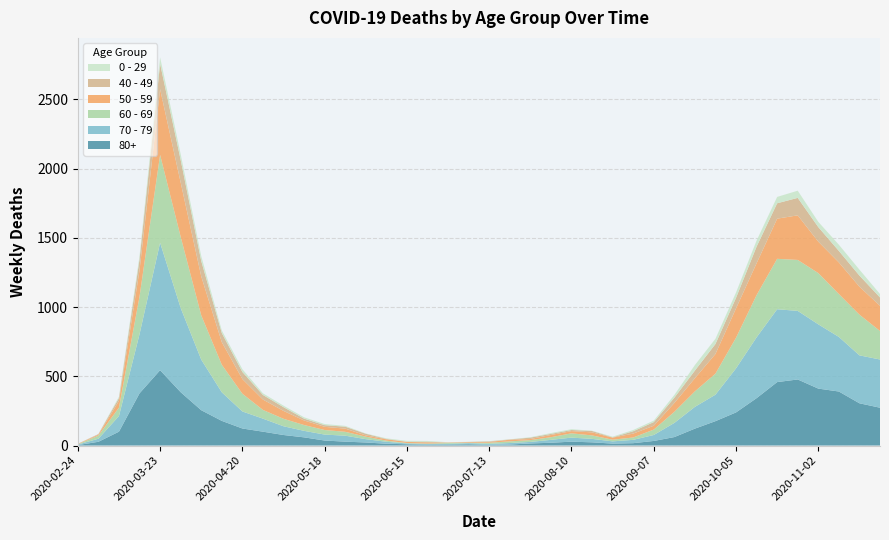

Reading right to left, what are all the values shown in this chart?

80+: 2020-11-23=273	2020-11-16=305	2020-11-09=390	2020-11-02=411	2020-10-26=477	2020-10-19=458	2020-10-12=342	2020-10-05=239	2020-09-28=176	2020-09-21=122	2020-09-14=61	2020-09-07=33	2020-08-31=17	2020-08-24=14	2020-08-17=23	2020-08-10=28	2020-08-03=20	2020-07-27=15	2020-07-20=7	2020-07-13=5	2020-07-06=9	2020-06-29=7	2020-06-22=6	2020-06-15=9	2020-06-08=13	2020-06-01=22	2020-05-25=28	2020-05-18=36	2020-05-11=59	2020-05-04=76	2020-04-27=100	2020-04-20=123	2020-04-13=178	2020-04-06=255	2020-03-30=385	2020-03-23=544	2020-03-16=377	2020-03-09=100	2020-03-02=27	2020-02-24=3
70 - 79: 2020-11-23=348	2020-11-16=346	2020-11-09=394	2020-11-02=464	2020-10-26=495	2020-10-19=526	2020-10-12=439	2020-10-05=318	2020-09-28=191	2020-09-21=157	2020-09-14=102	2020-09-07=43	2020-08-31=24	2020-08-24=16	2020-08-17=25	2020-08-10=29	2020-08-03=21	2020-07-27=11	2020-07-20=11	2020-07-13=7	2020-07-06=8	2020-06-29=5	2020-06-22=5	2020-06-15=6	2020-06-08=14	2020-06-01=24	2020-05-25=43	2020-05-18=43	2020-05-11=47	2020-05-04=63	2020-04-27=94	2020-04-20=123	2020-04-13=206	2020-04-06=365	2020-03-30=608	2020-03-23=920	2020-03-16=427	2020-03-09=113	2020-03-02=22	2020-02-24=4
60 - 69: 2020-11-23=206	2020-11-16=294	2020-11-09=310	2020-11-02=370	2020-10-26=368	2020-10-19=364	2020-10-12=305	2020-10-05=221	2020-09-28=152	2020-09-21=112	2020-09-14=80	2020-09-07=39	2020-08-31=17	2020-08-24=12	2020-08-17=25	2020-08-10=31	2020-08-03=19	2020-07-27=13	2020-07-20=12	2020-07-13=8	2020-07-06=3	2020-06-29=6	2020-06-22=3	2020-06-15=3	2020-06-08=8	2020-06-01=18	2020-05-25=28	2020-05-18=33	2020-05-11=42	2020-05-04=54	2020-04-27=63	2020-04-20=128	2020-04-13=199	2020-04-06=320	2020-03-30=514	2020-03-23=634	2020-03-16=272	2020-03-09=61	2020-03-02=22	2020-02-24=2
50 - 59: 2020-11-23=182	2020-11-16=202	2020-11-09=228	2020-11-02=227	2020-10-26=322	2020-10-19=290	2020-10-12=230	2020-10-05=212	2020-09-28=142	2020-09-21=95	2020-09-14=64	2020-09-07=28	2020-08-31=28	2020-08-24=15	2020-08-17=22	2020-08-10=16	2020-08-03=16	2020-07-27=8	2020-07-20=12	2020-07-13=6	2020-07-06=5	2020-06-29=3	2020-06-22=9	2020-06-15=8	2020-06-08=10	2020-06-01=9	2020-05-25=23	2020-05-18=23	2020-05-11=33	2020-05-04=57	2020-04-27=75	2020-04-20=106	2020-04-13=163	2020-04-06=281	2020-03-30=392	2020-03-23=475	2020-03-16=190	2020-03-09=48	2020-03-02=7	2020-02-24=3
40 - 49: 2020-11-23=60	2020-11-16=80	2020-11-09=83	2020-11-02=105	2020-10-26=126	2020-10-19=111	2020-10-12=120	2020-10-05=76	2020-09-28=72	2020-09-21=55	2020-09-14=38	2020-09-07=26	2020-08-31=17	2020-08-24=2	2020-08-17=10	2020-08-10=8	2020-08-03=8	2020-07-27=10	2020-07-20=2	2020-07-13=4	2020-07-06=1	2020-06-29=1	2020-06-22=5	2020-06-15=2	2020-06-08=3	2020-06-01=12	2020-05-25=14	2020-05-18=12	2020-05-11=13	2020-05-04=27	2020-04-27=33	2020-04-20=51	2020-04-13=66	2020-04-06=111	2020-03-30=163	2020-03-23=183	2020-03-16=79	2020-03-09=21	2020-03-02=5	2020-02-24=0
0 - 29: 2020-11-23=25	2020-11-16=43	2020-11-09=45	2020-11-02=38	2020-10-26=52	2020-10-19=46	2020-10-12=44	2020-10-05=39	2020-09-28=38	2020-09-21=40	2020-09-14=20	2020-09-07=11	2020-08-31=9	2020-08-24=5	2020-08-17=2	2020-08-10=6	2020-08-03=6	2020-07-27=3	2020-07-20=1	2020-07-13=2	2020-07-06=1	2020-06-29=2	2020-06-22=5	2020-06-15=6	2020-06-08=4	2020-06-01=2	2020-05-25=6	2020-05-18=8	2020-05-11=10	2020-05-04=11	2020-04-27=12	2020-04-20=20	2020-04-13=19	2020-04-06=36	2020-03-30=42	2020-03-23=47	2020-03-16=25	2020-03-09=10	2020-03-02=0	2020-02-24=1